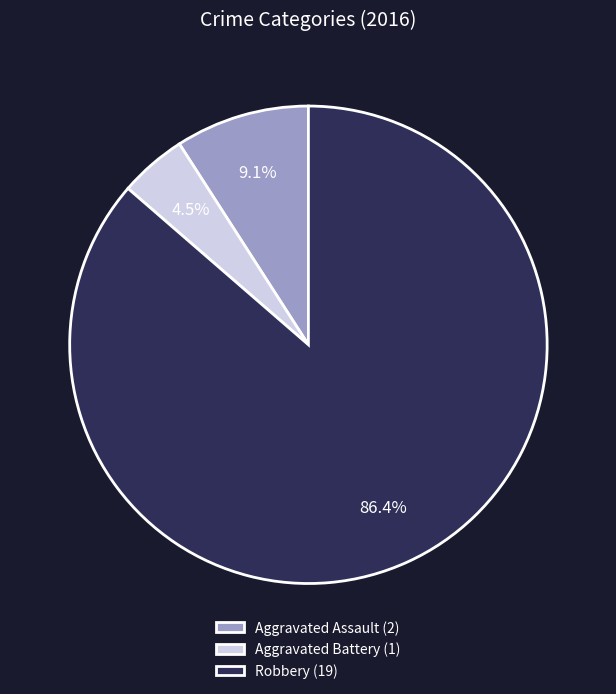

Count the number of slices in the pie.

3